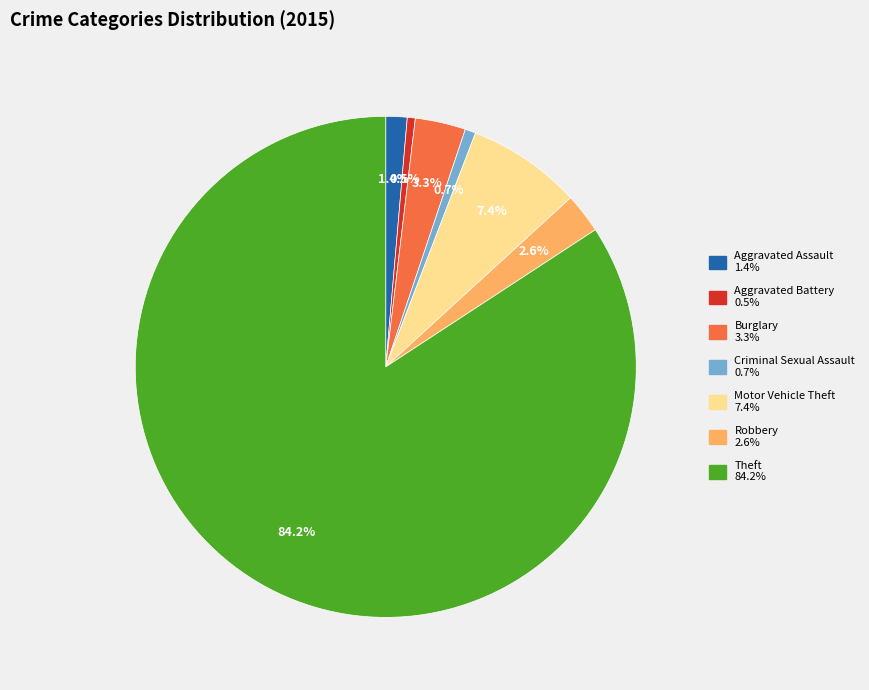

Does any single category account for the majority?

Yes